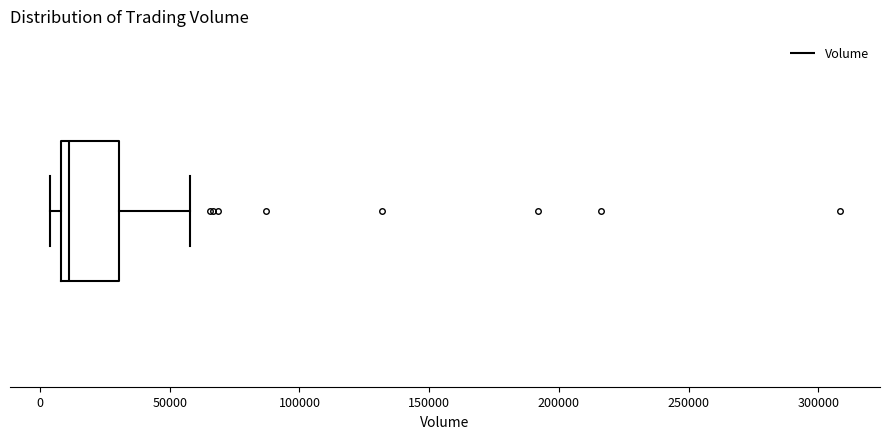

Where is the left edge of the box on the x-axis? The values are not printed on the chart, so give them approximately, as read against the axis.

10000